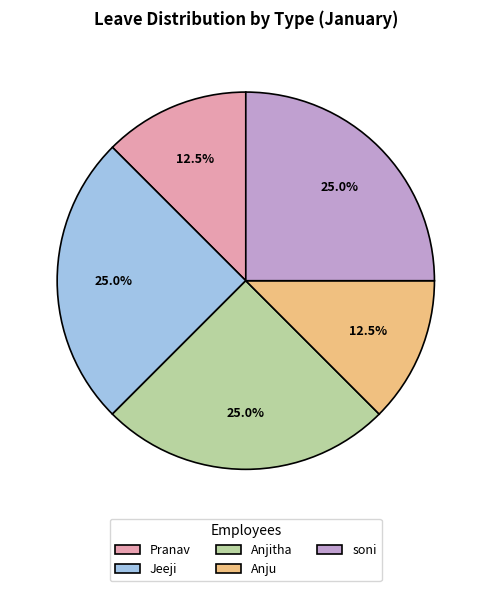

What is the total percentage of Pranav and soni?

37.5%